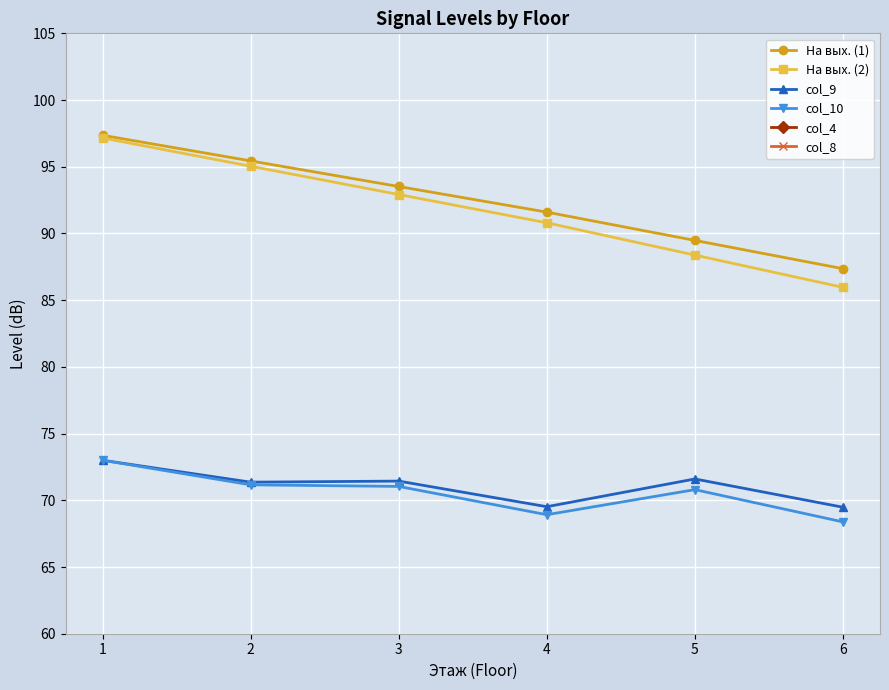

Which label corresponds to the smallest value in the chart?

5